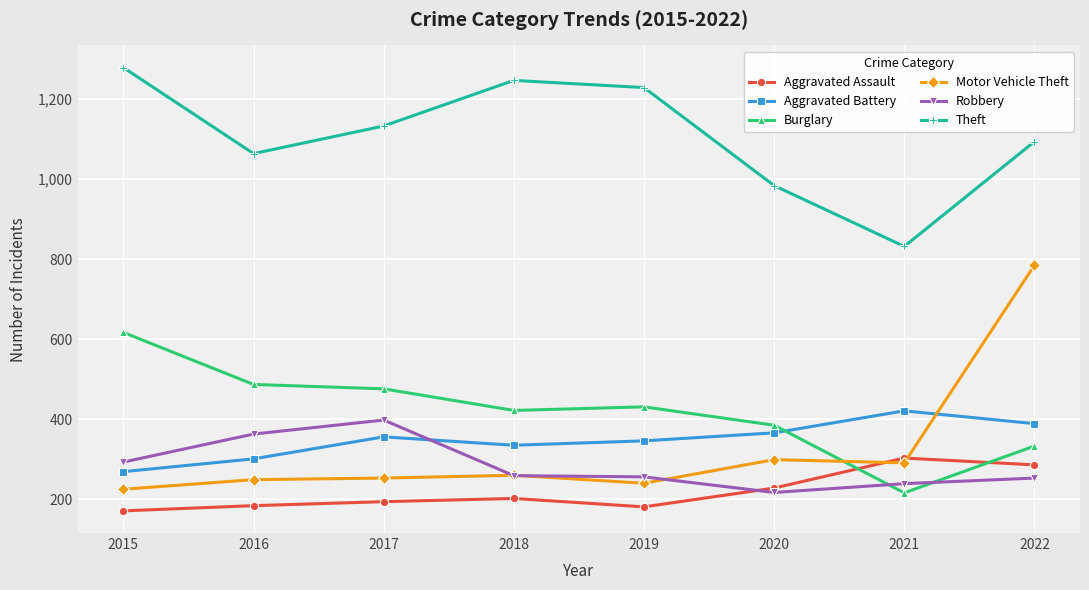

At which category is the sum across all series the highest?

2022